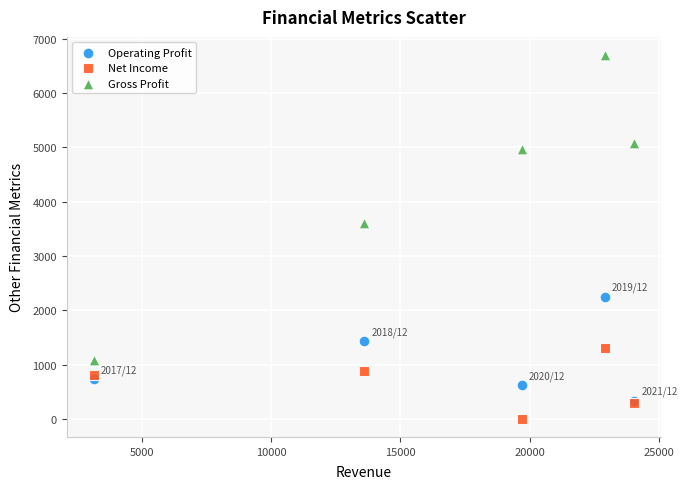

Which series contains the highest Y value?

Gross Profit